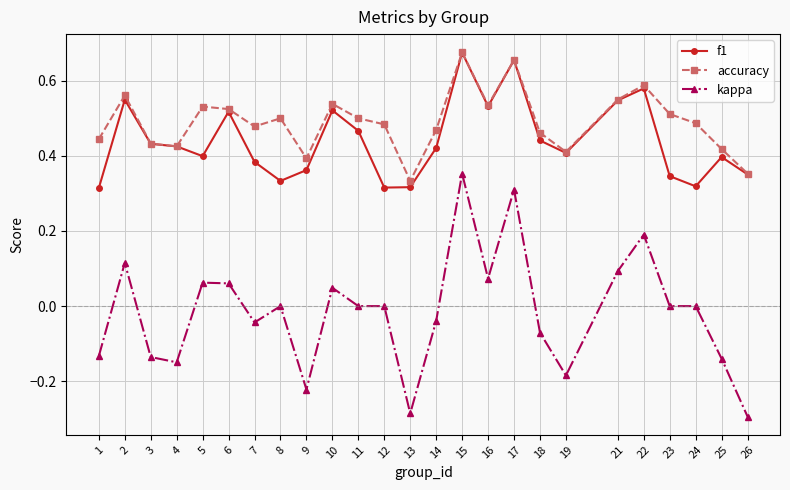

True or false: kappa and f1 cross at least once.

False